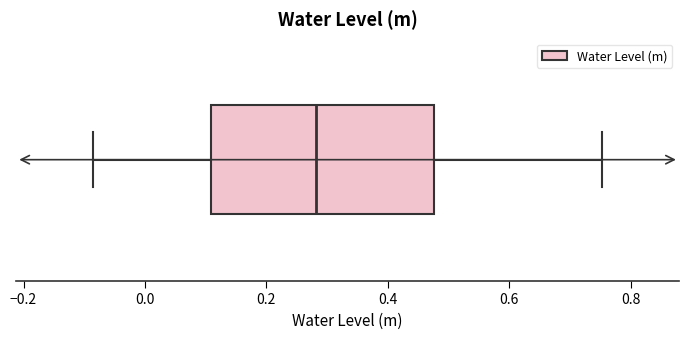

Transcribe this box plot: give where the median line is, the range the box spans, and where the two whiskers end, as read against the x-axis. The values are not printed on the chart, so give them approximately, as read against the axis.

median 0.28, box 0.10 to 0.48, whiskers -0.08 to 0.76